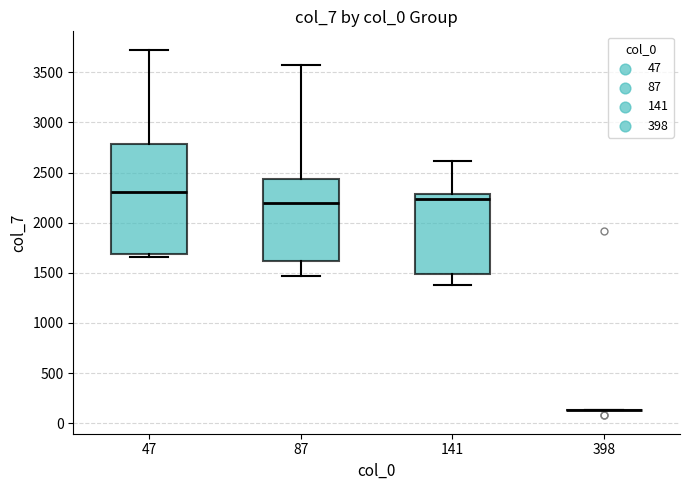

Reading left to right, transcribe this box plot: for each box, give where its median line is, the range the box spans, and where its two whiskers end, as read against the y-axis. The values are not printed on the chart, so give them approximately, as read against the axis.

47: median 2300, box 1700 to 2800, whiskers 1650 to 3750
87: median 2200, box 1600 to 2450, whiskers 1450 to 3550
141: median 2250, box 1500 to 2300, whiskers 1400 to 2600
398: box collapsed to a line at 150, whiskers 150 to 150